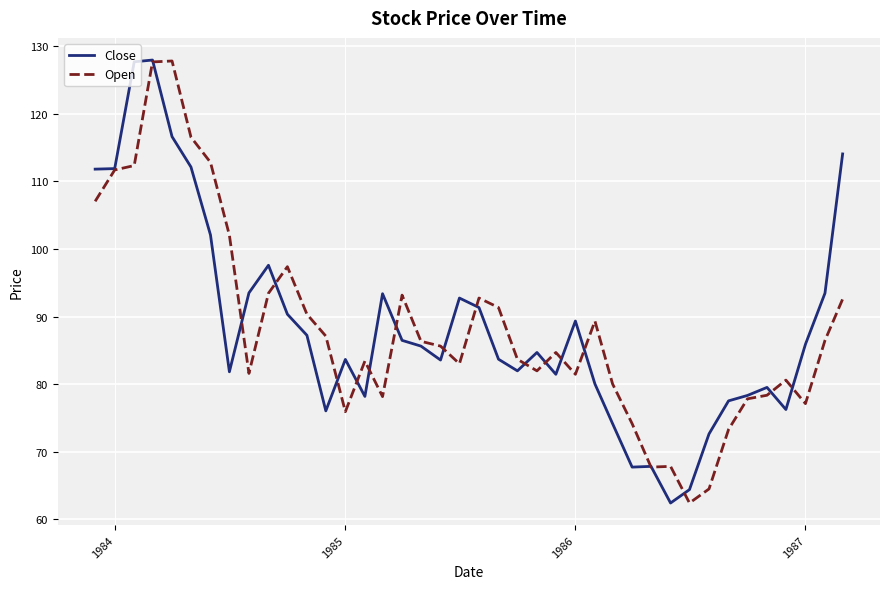

What is the highest value of the Close series?

128.0